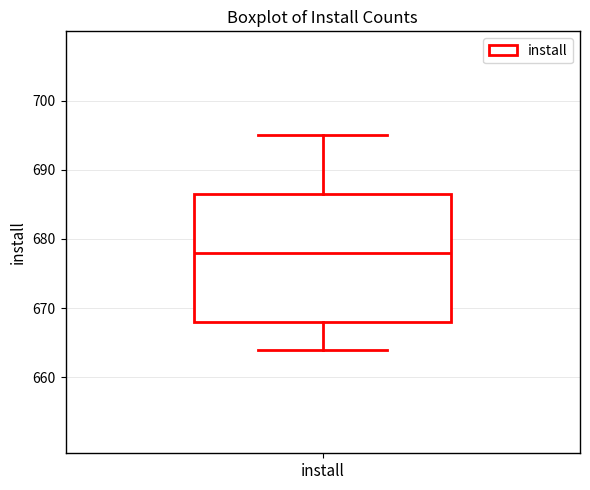

Where is the lower edge of the box for install on the y-axis? The values are not printed on the chart, so give them approximately, as read against the axis.

668